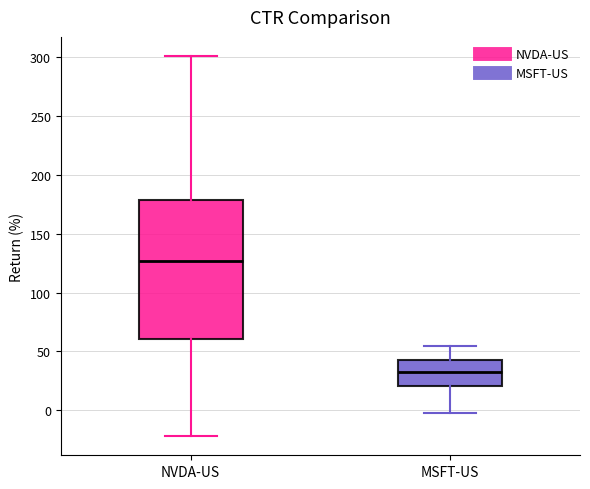

Where is the upper edge of the box for MSFT-US on the y-axis? The values are not printed on the chart, so give them approximately, as read against the axis.

45